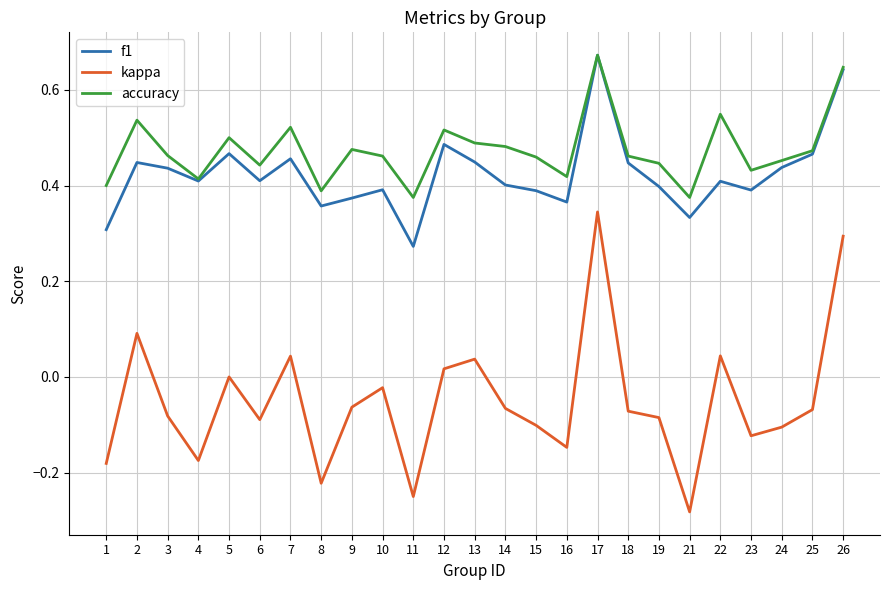

Which series has the widest spread of values?

kappa